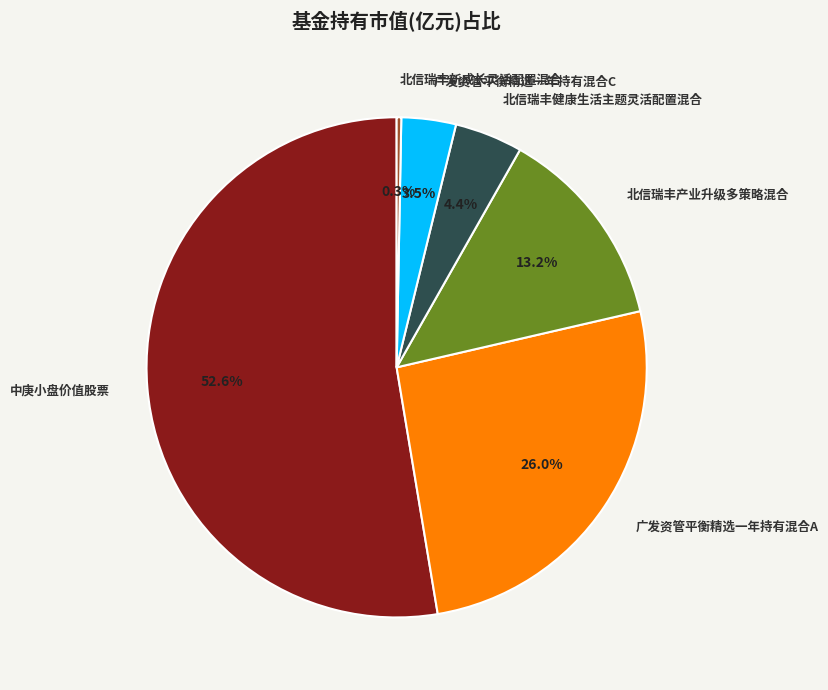

Is it true that 广发资管平衡精选一年持有混合C is 10% of the pie?

False